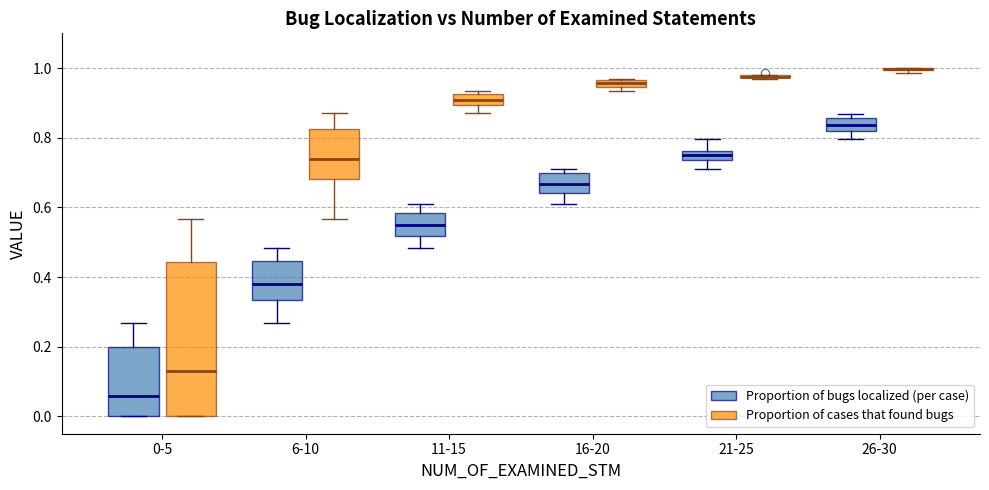

Which box is the tallest, from its lower edge to its upper edge?

0-5 (Proportion of cases that found bugs)